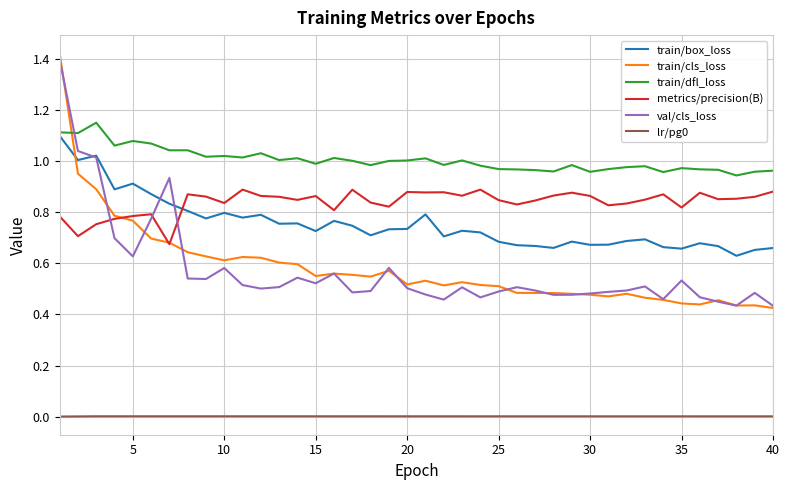

True or false: train/dfl_loss and metrics/precision(B) intersect in this chart.

False